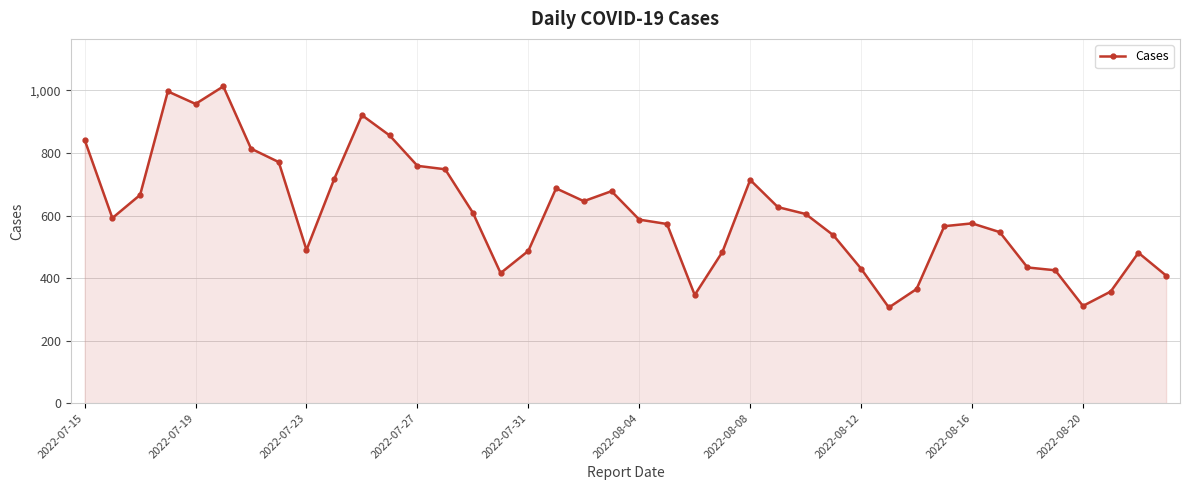

What is the difference between the second highest and minimum values?

691